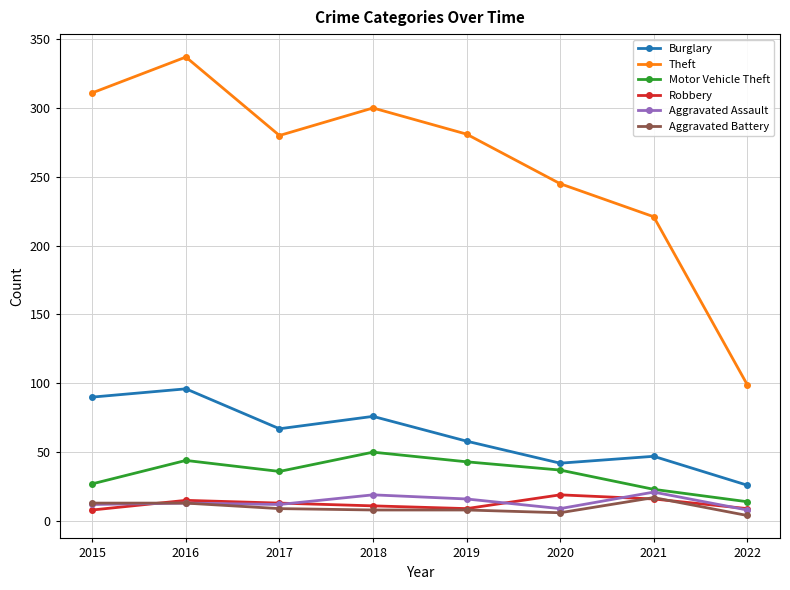

What is the greatest value displayed?

337